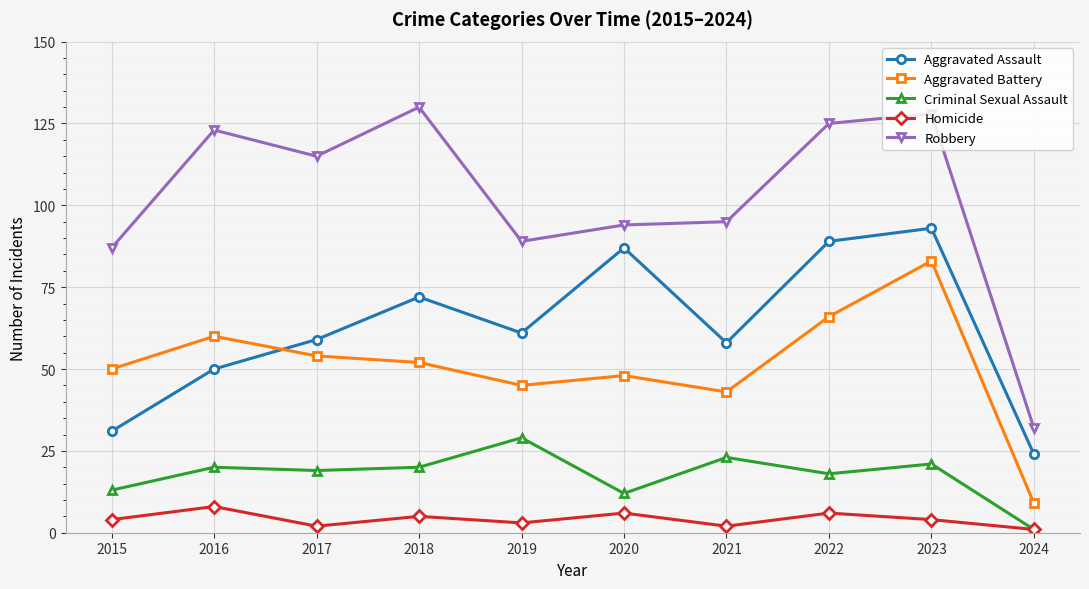

Does the chart have visible grid lines?

Yes